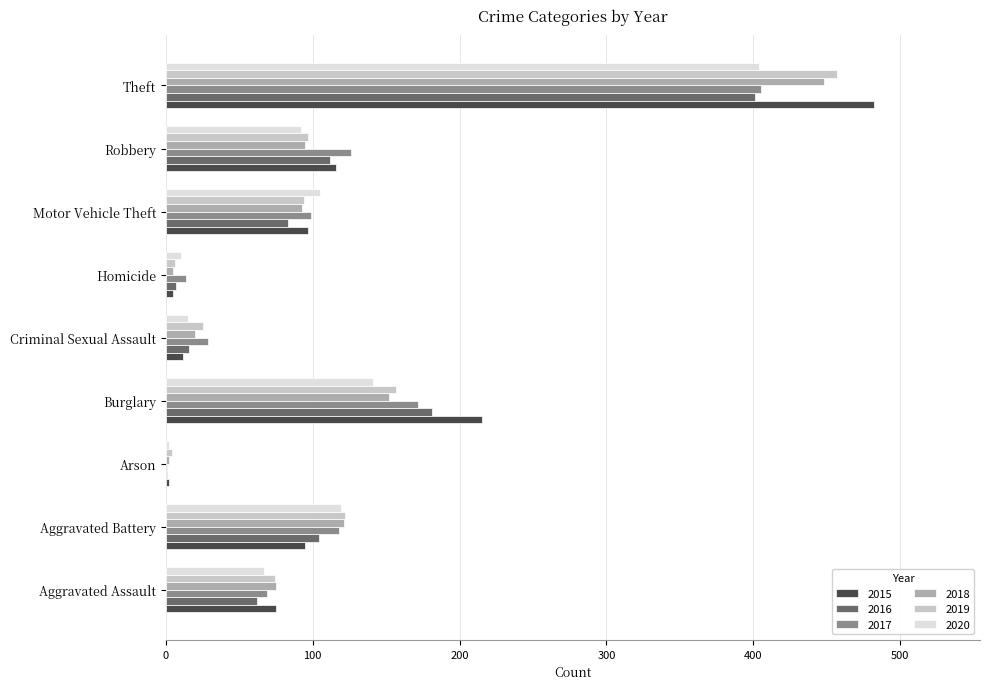

What is the greatest value displayed?

482